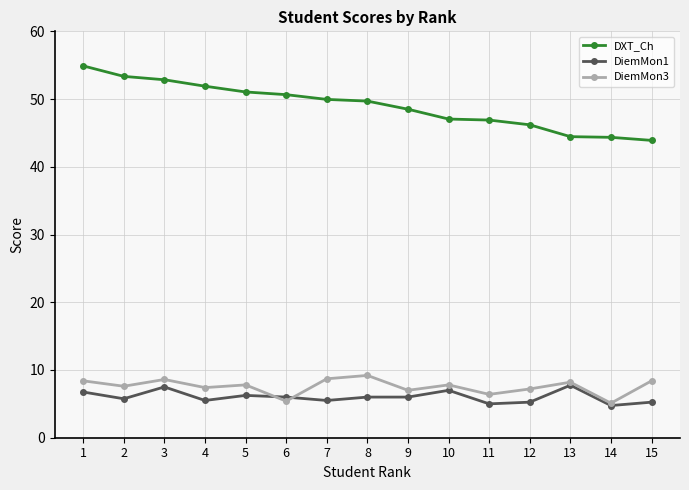

Rank the series by their maximum value, from highest to lowest.

DXT_Ch, DiemMon3, DiemMon1